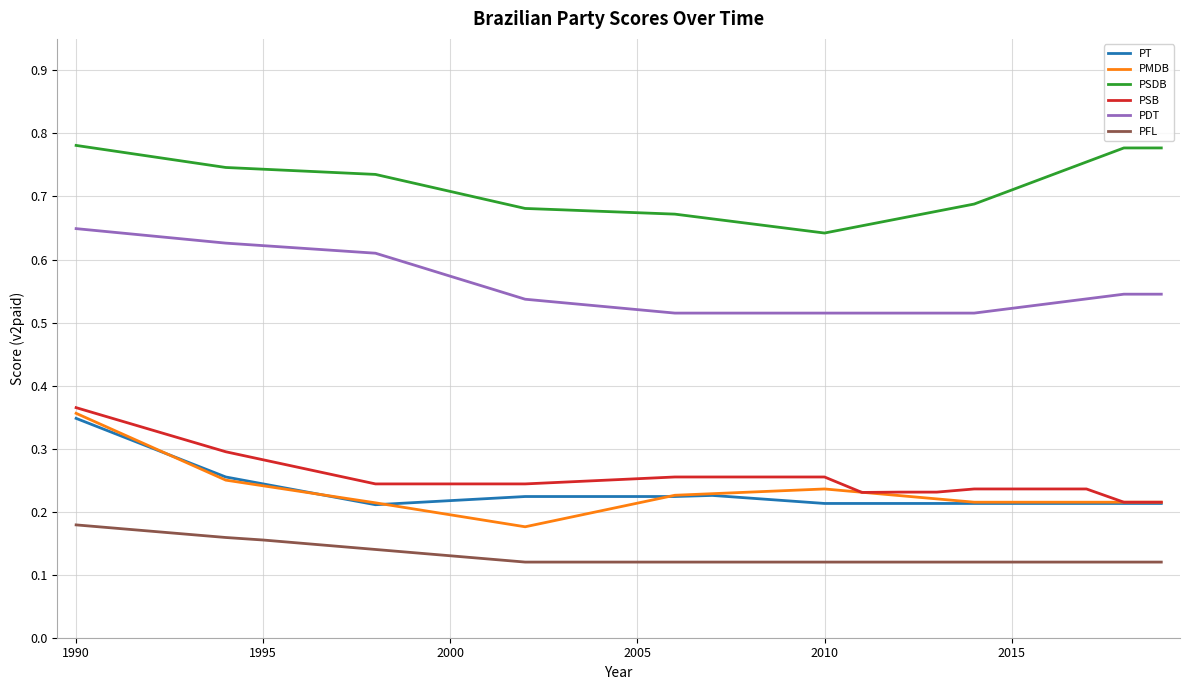

True or false: PSDB and PDT cross at least once.

False